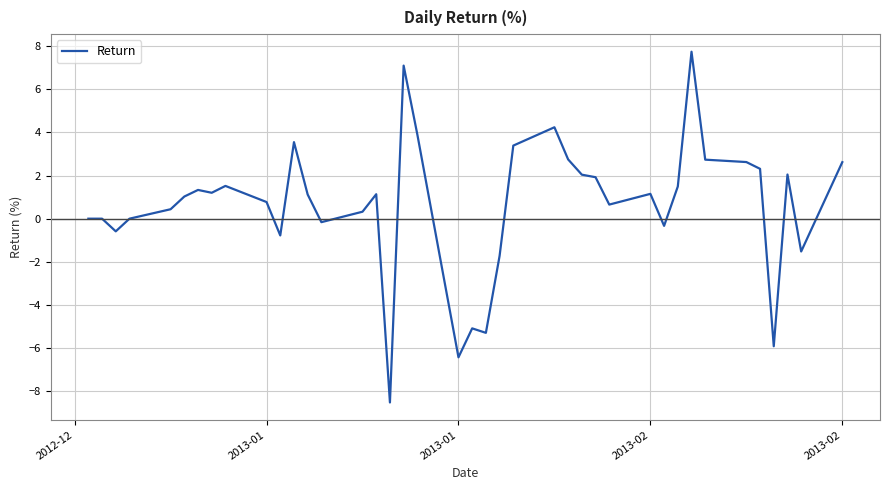

What is the greatest value displayed?

7.7